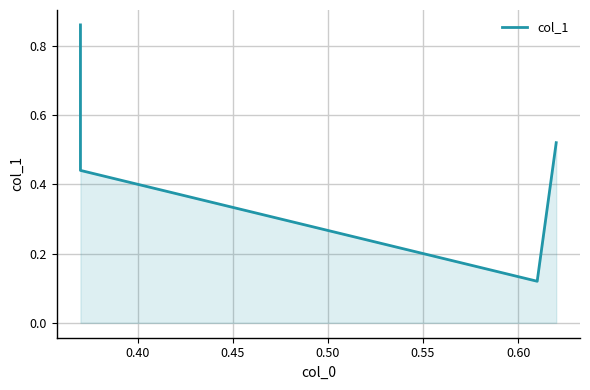

How many data points does each series have?

4